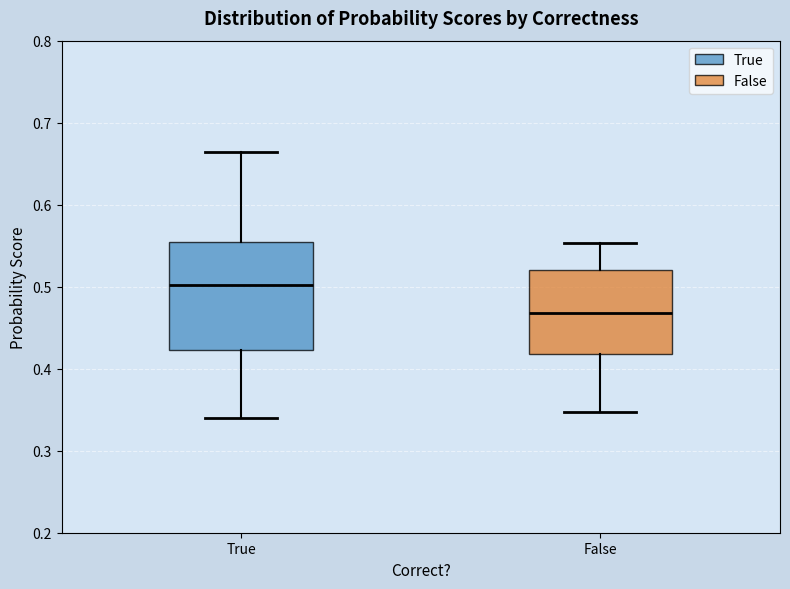

Where is the lower edge of the box for True on the y-axis? The values are not printed on the chart, so give them approximately, as read against the axis.

0.42